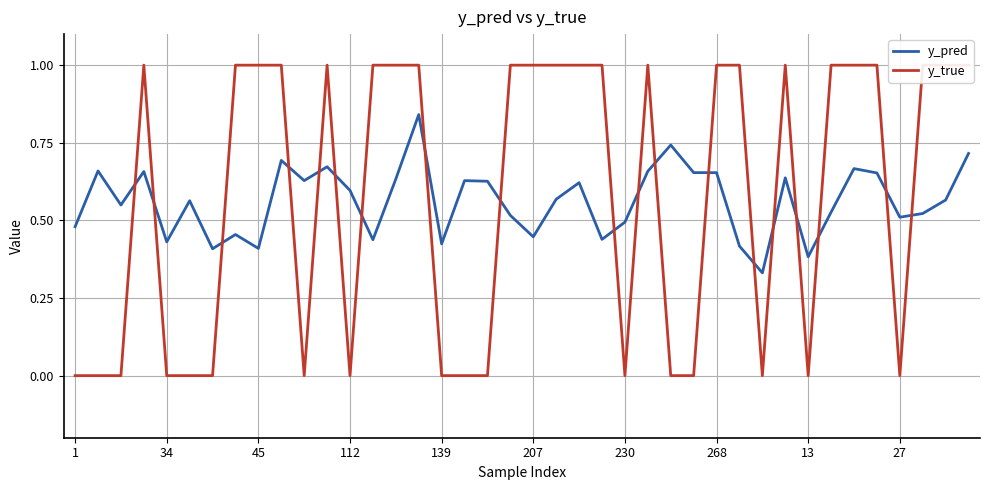

How many y_pred values are between 0 and 1?

40